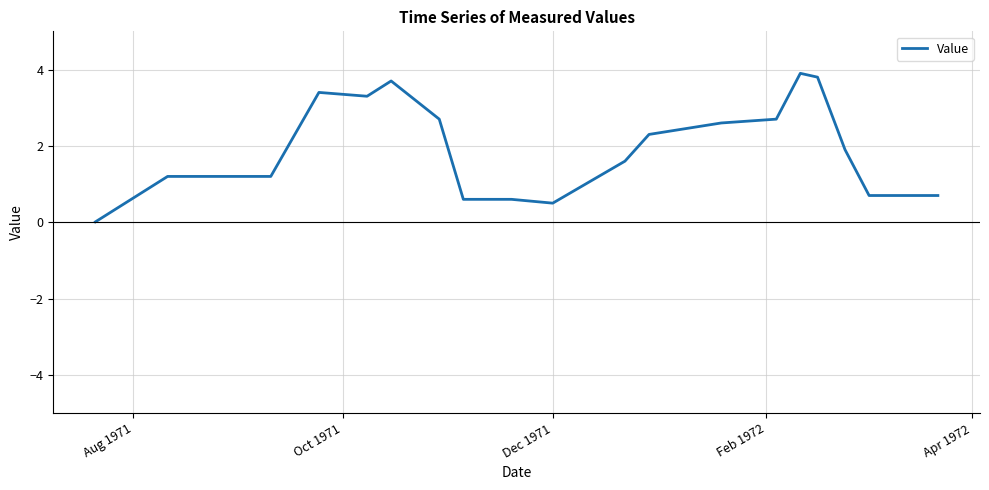

What is the greatest value displayed?

3.9